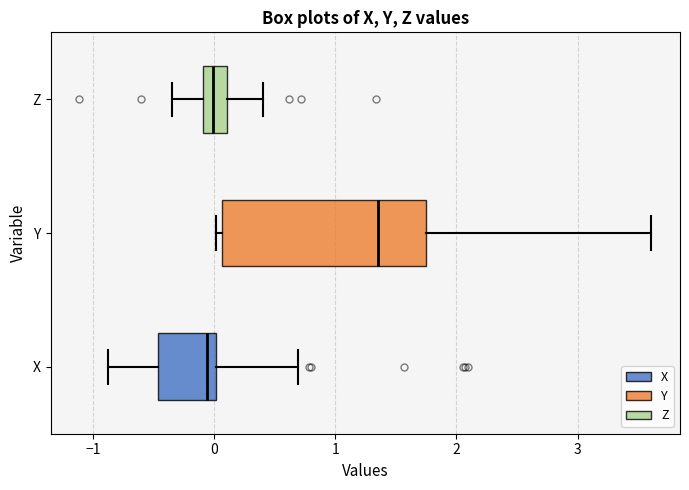

Reading bottom to top, transcribe this box plot: for each box, give where its median line is, the range the box spans, and where its two whiskers end, as read against the x-axis. The values are not printed on the chart, so give them approximately, as read against the axis.

X: median -0.1, box -0.5 to 0.0, whiskers -0.9 to 0.7
Y: median 1.4, box 0.1 to 1.7, whiskers 0.0 to 3.6
Z: median 0.0, box -0.1 to 0.1, whiskers -0.3 to 0.4